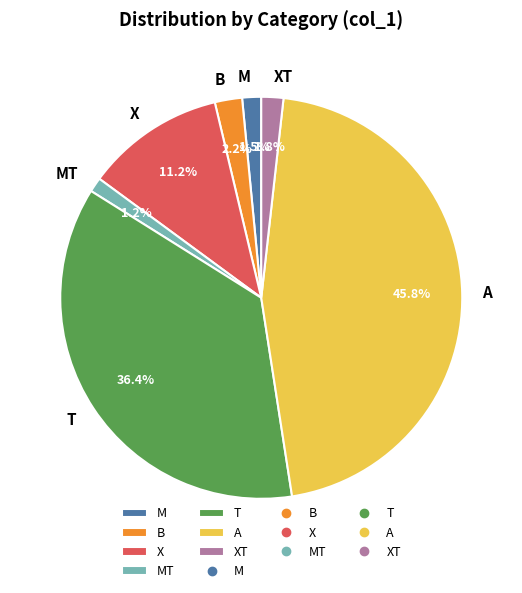

Is there a majority slice in this chart?

No